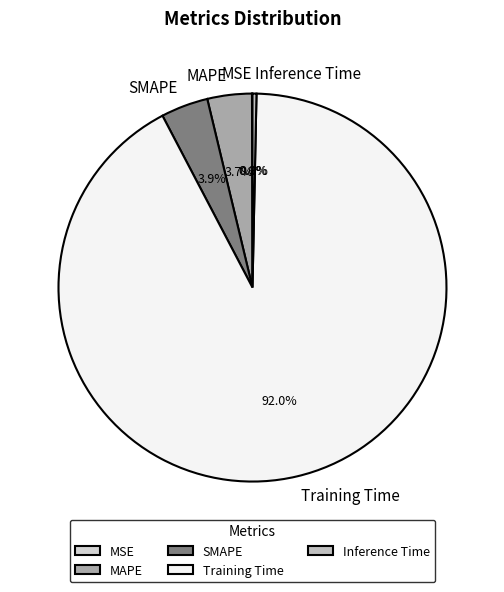

Between SMAPE and Training Time, which is larger?

Training Time